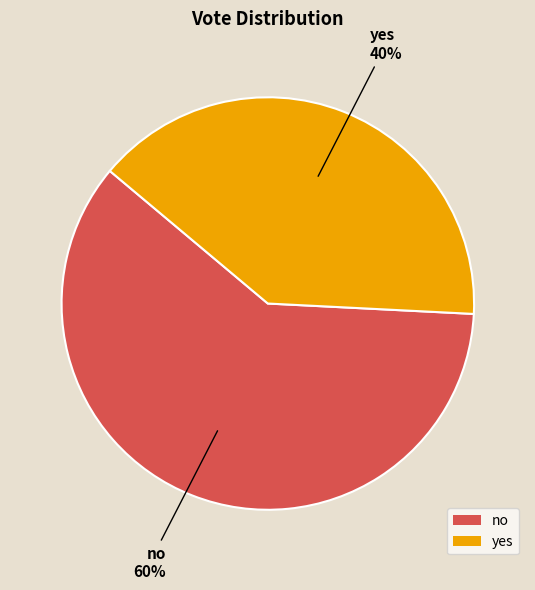

Which has a higher value, yes or no?

no